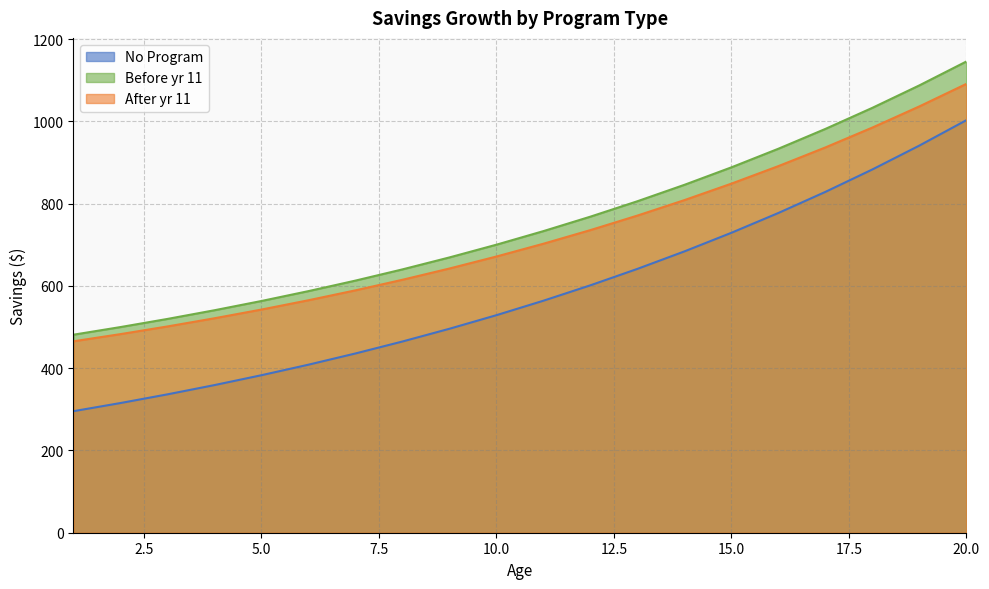

How many data points in After yr 11 are above 702?

10